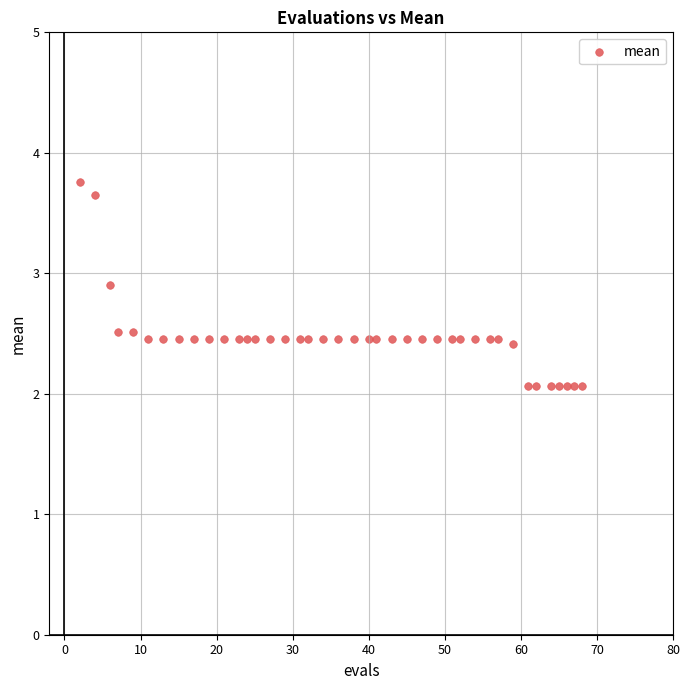

What is the range of Y values (max minus min)?

1.7